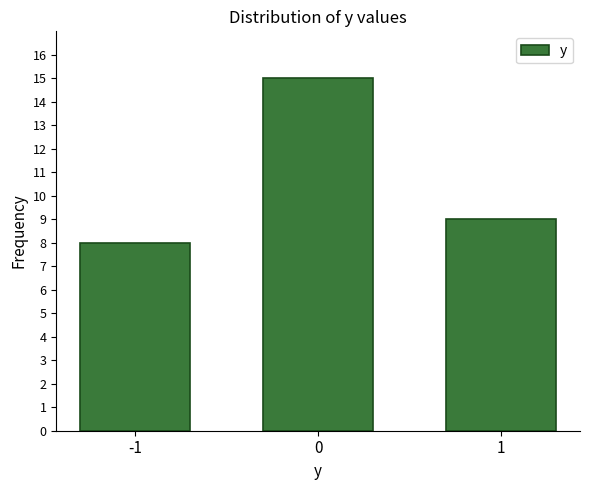

Reading left to right, transcribe all the data shown in this chart.

8	15	9